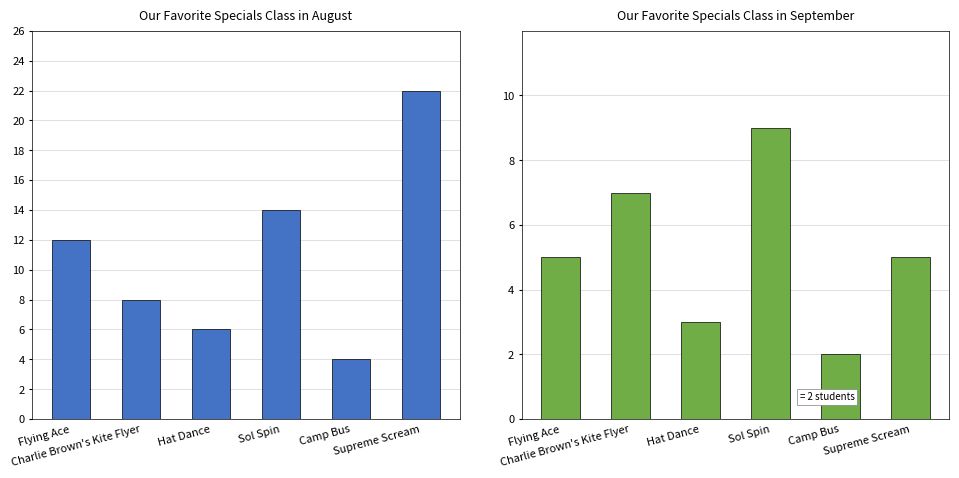

Rank the categories by August value from highest to lowest.

Supreme Scream, Sol Spin, Flying Ace, Charlie Brown's Kite Flyer, Hat Dance, Camp Bus